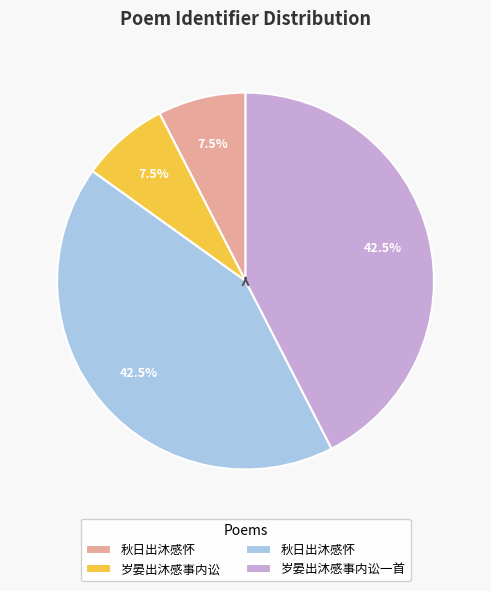

Is there any slice that represents more than half of the pie?

No